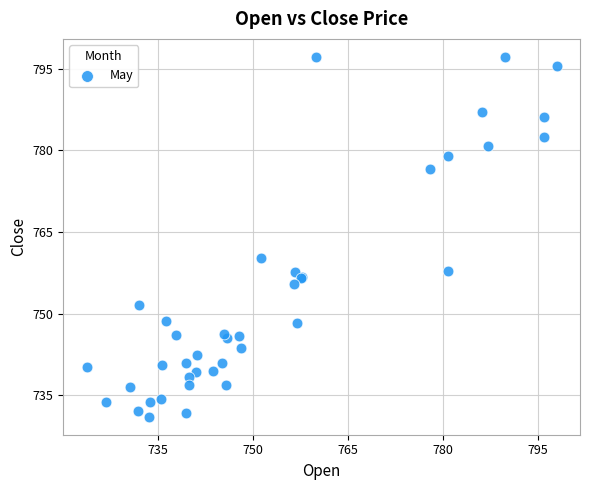

What Y value in the scatter plot is closest to 764?

760.2